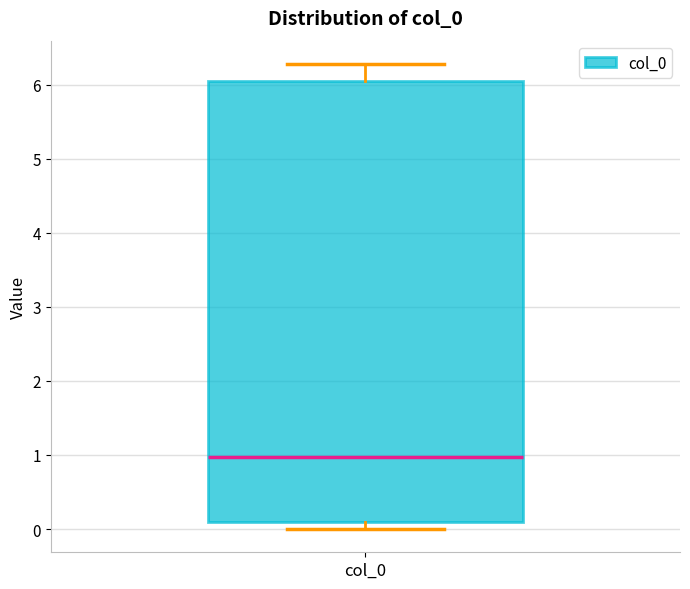

Where is the lower edge of the box for col_0 on the y-axis? The values are not printed on the chart, so give them approximately, as read against the axis.

0.1